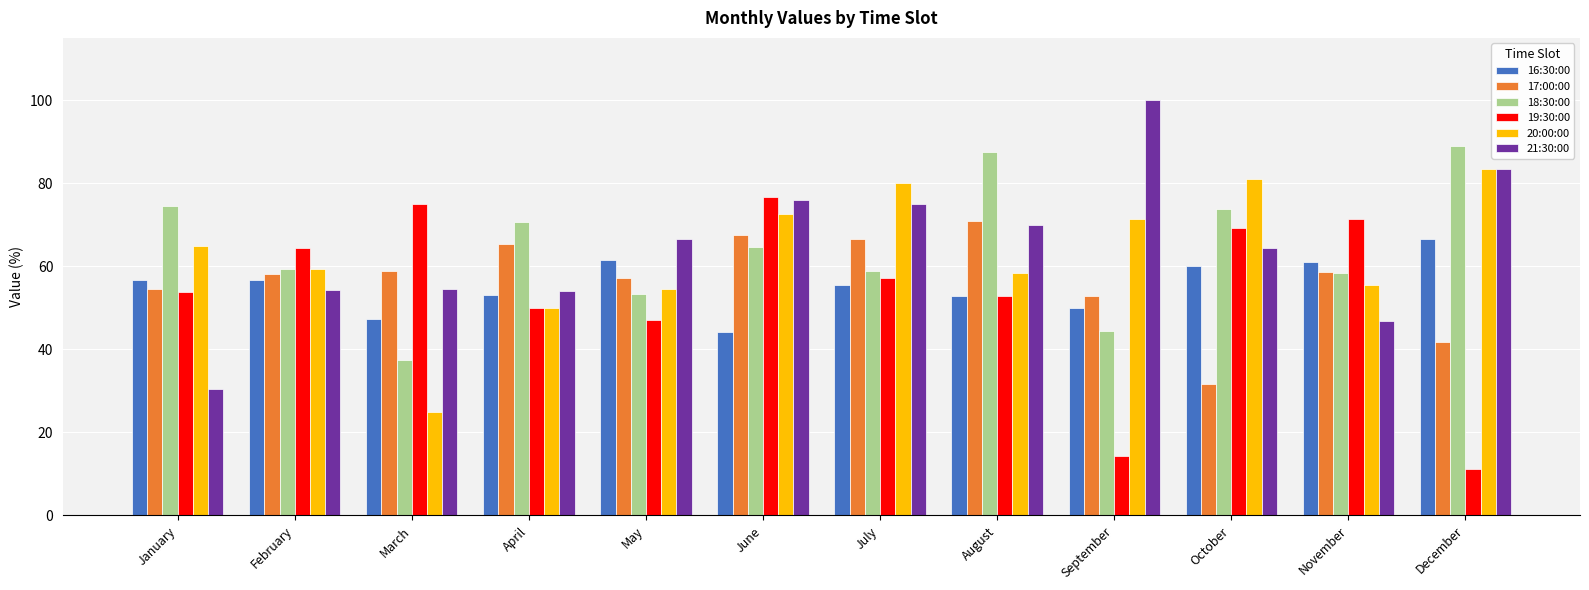

Between November and December, which series saw the biggest shift?

19:30:00